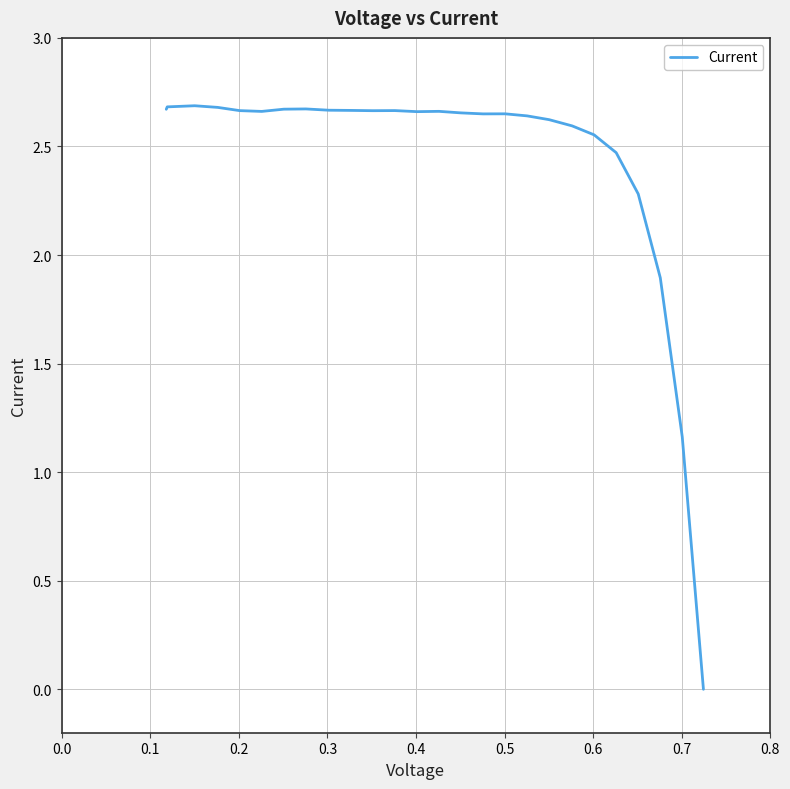

Is this an area chart (filled region under the line)?

No